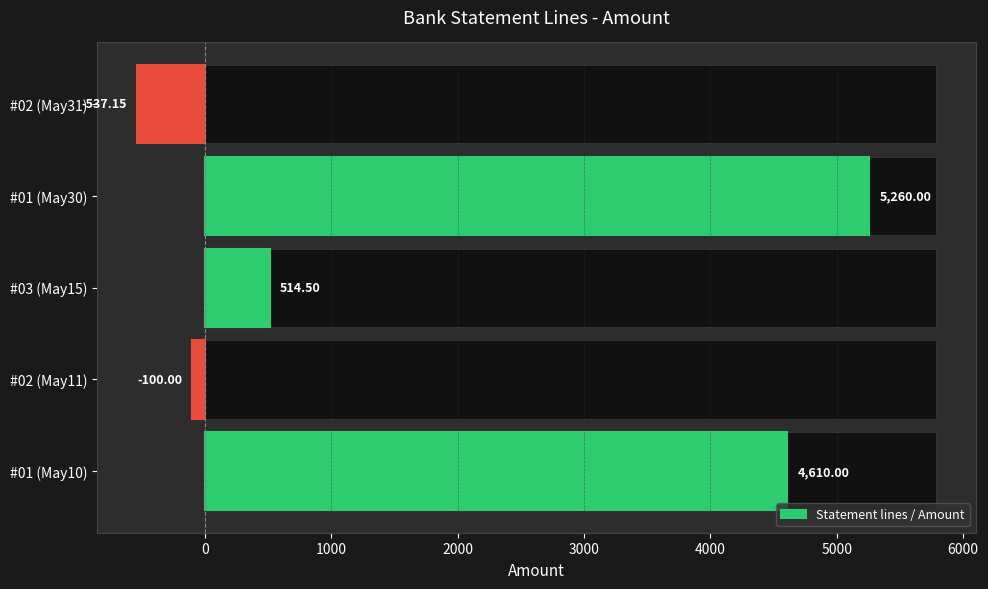

What is the difference between the maximum and minimum values?

5797.1